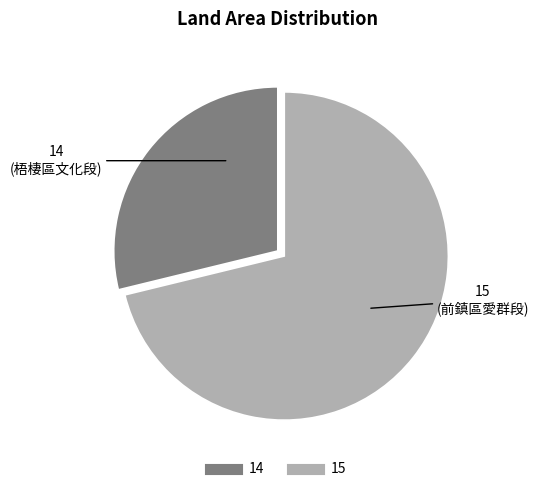

Which category accounts for the majority?

15